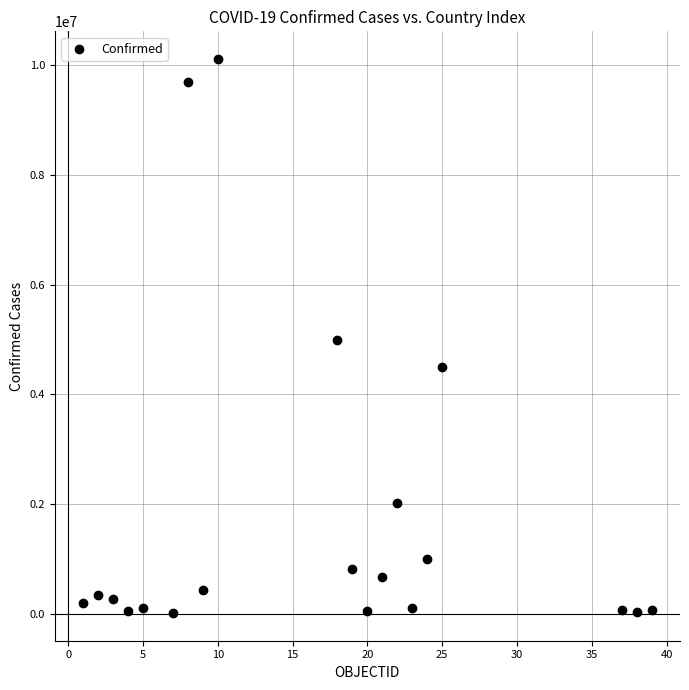

What is the range of Y values (max minus min)?

10102754